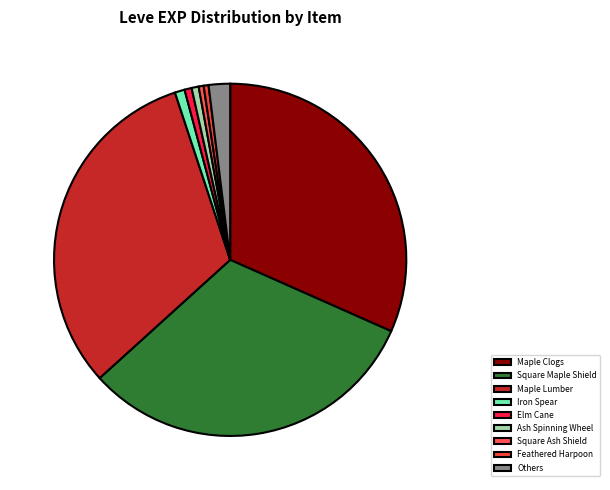

Count the number of slices in the pie.

9